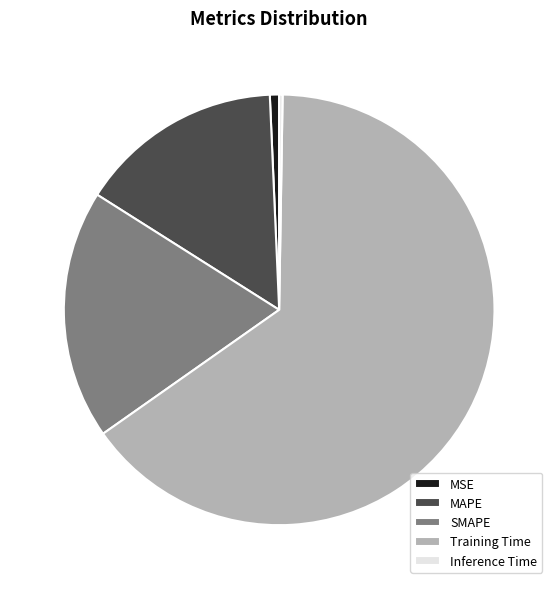

Is Training Time the majority of the pie?

Yes